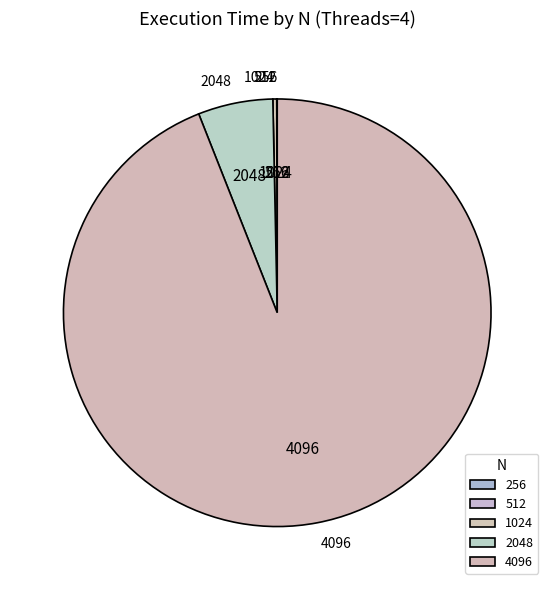

Is the sum of 2048 and 4096 greater than half?

Yes